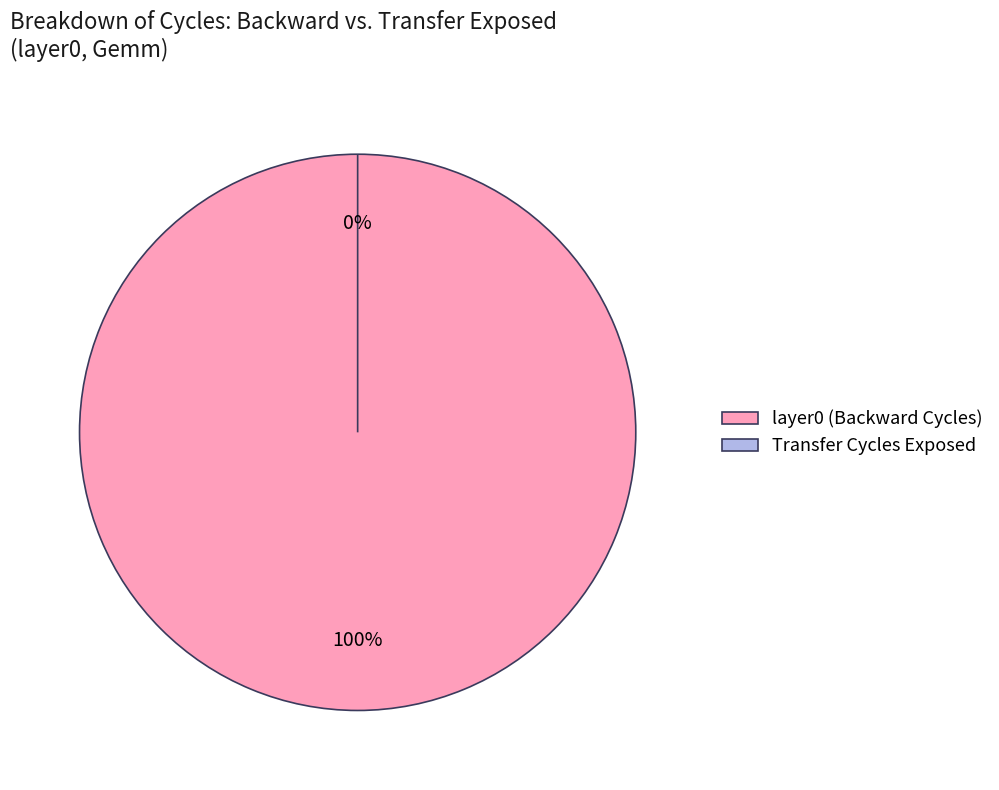

Count the number of slices in the pie.

2